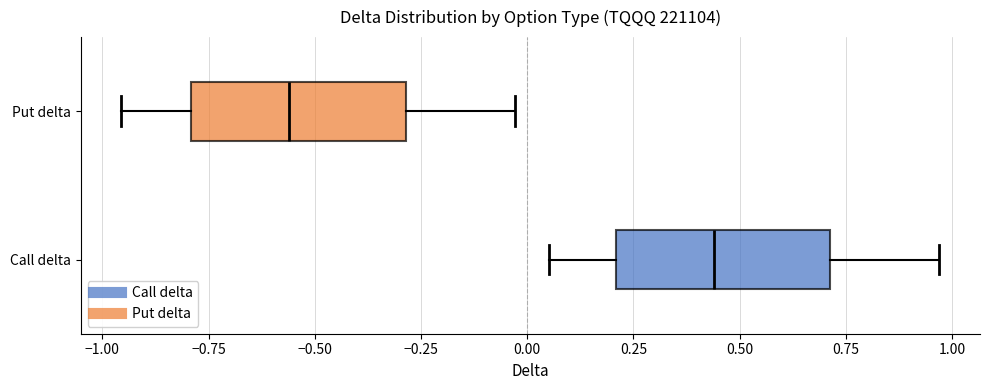

Reading bottom to top, transcribe this box plot: for each box, give where its median line is, the range the box spans, and where its two whiskers end, as read against the x-axis. The values are not printed on the chart, so give them approximately, as read against the axis.

Call delta: median 0.45, box 0.20 to 0.70, whiskers 0.05 to 0.95
Put delta: median -0.55, box -0.80 to -0.30, whiskers -0.95 to -0.05